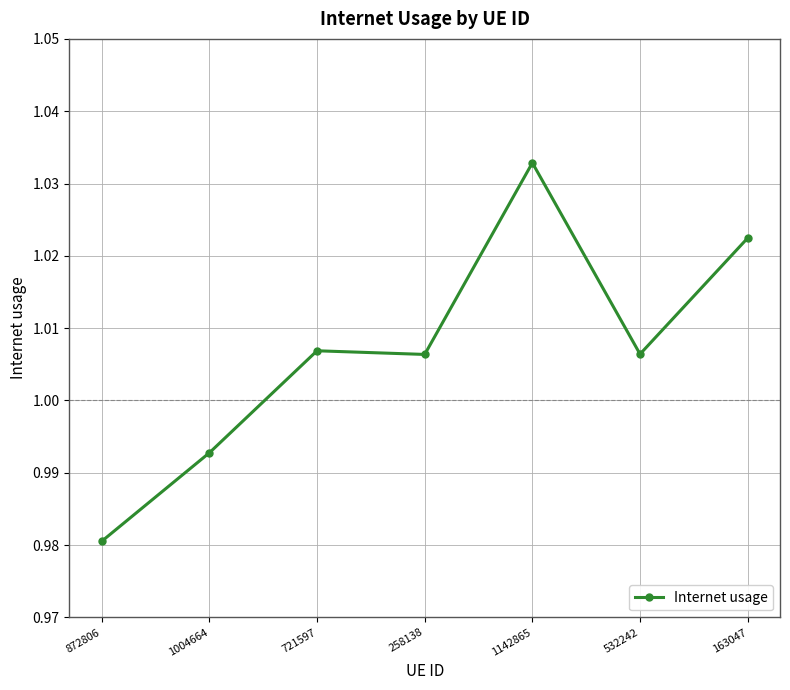

Count the number of values greater than 1.

5